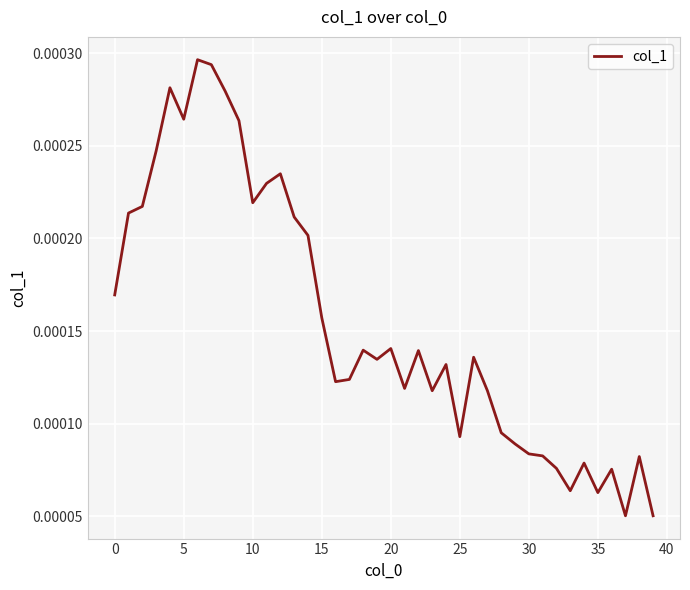

Is this an area chart (filled region under the line)?

No